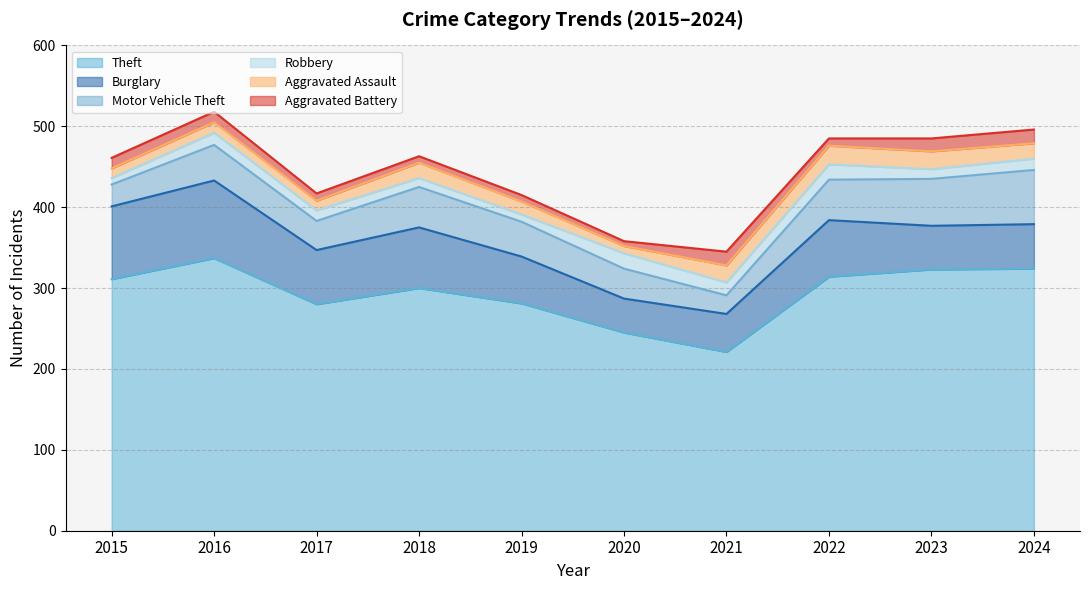

At which category does the chart reach its peak across all series?

2016